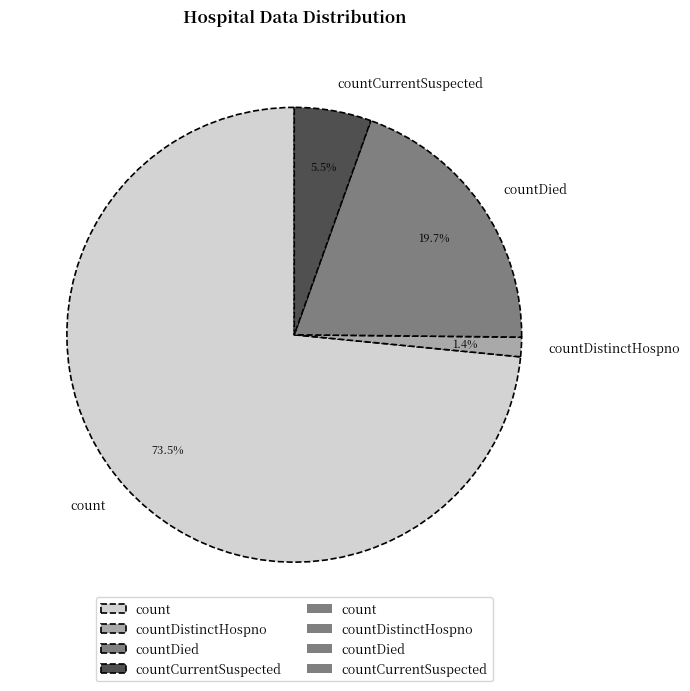

What is the largest slice in the pie chart?

count